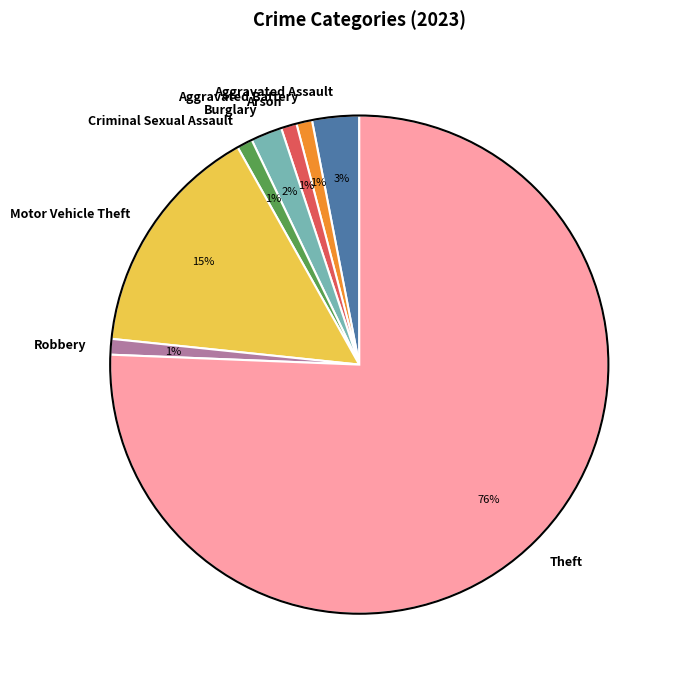

What is the largest slice in the pie chart?

Theft